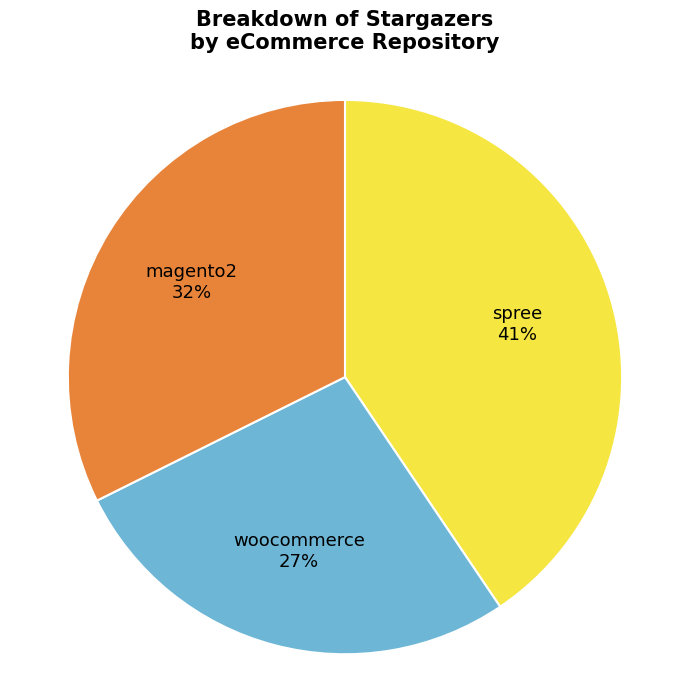

To the nearest percent, what percentage of the pie is spree?

41%